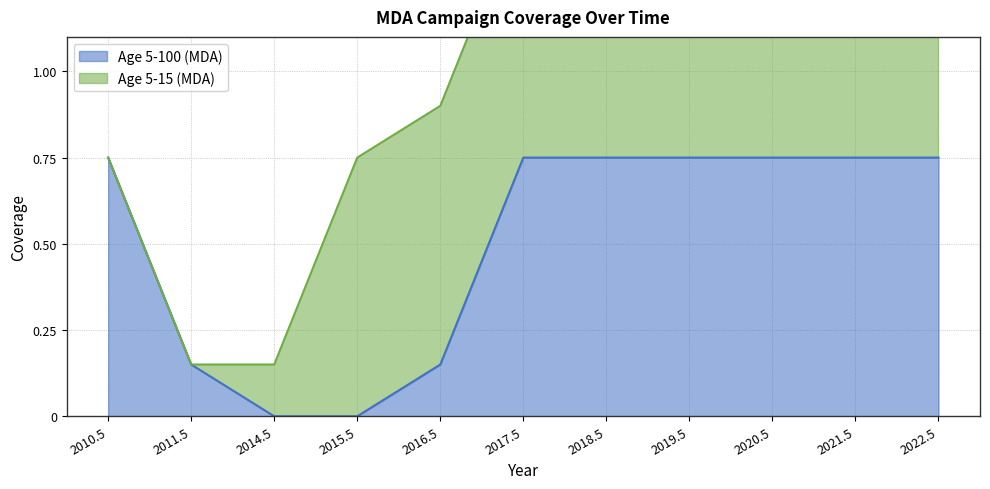

At which label is the value closest to 0?

2014.5